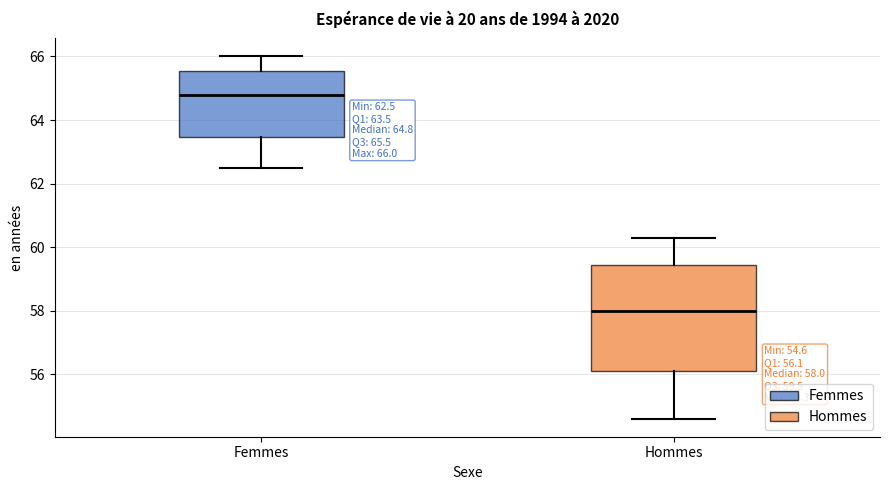

Which box has the highest median line?

Femmes